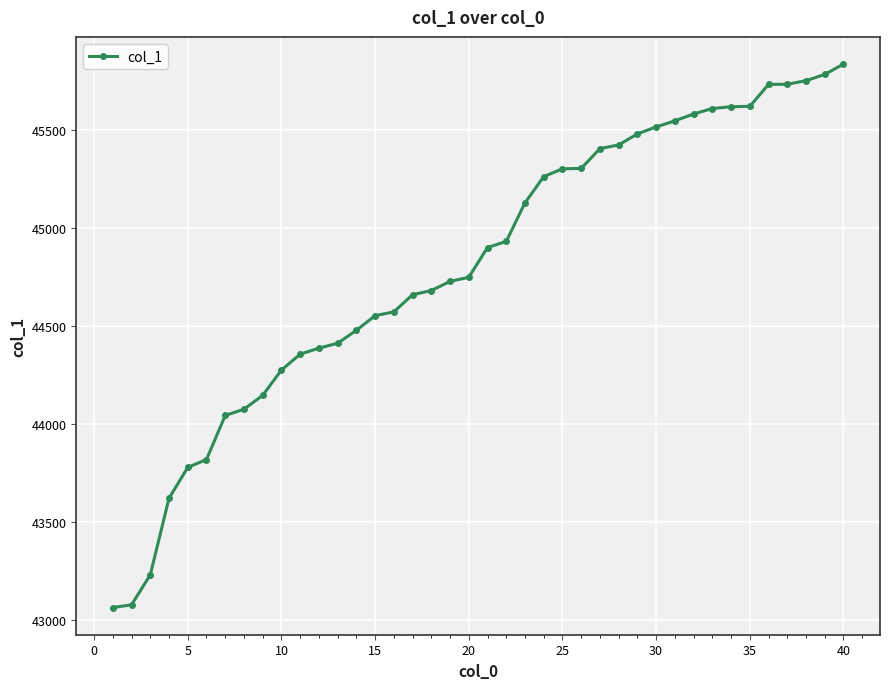

What is the difference between the second highest and minimum values?

2723